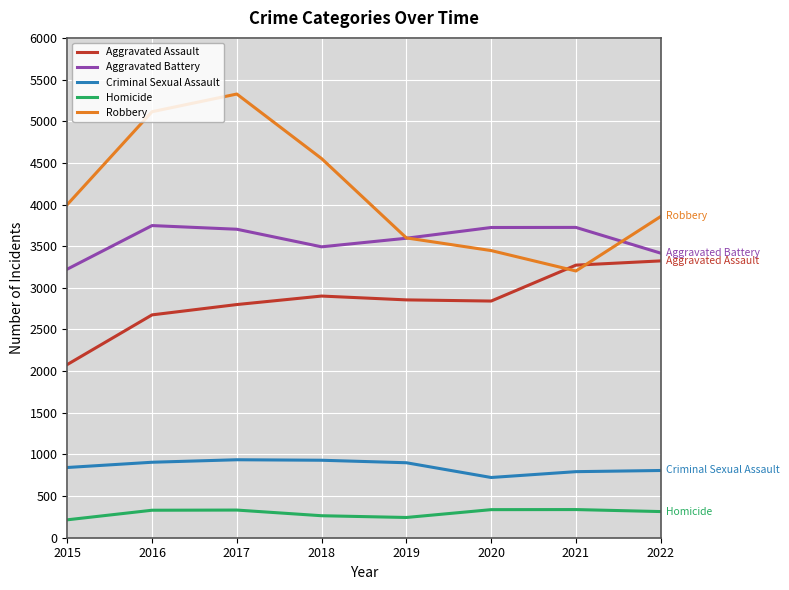

The Criminal Sexual Assault series shows 478 at 2022. True or false?

False